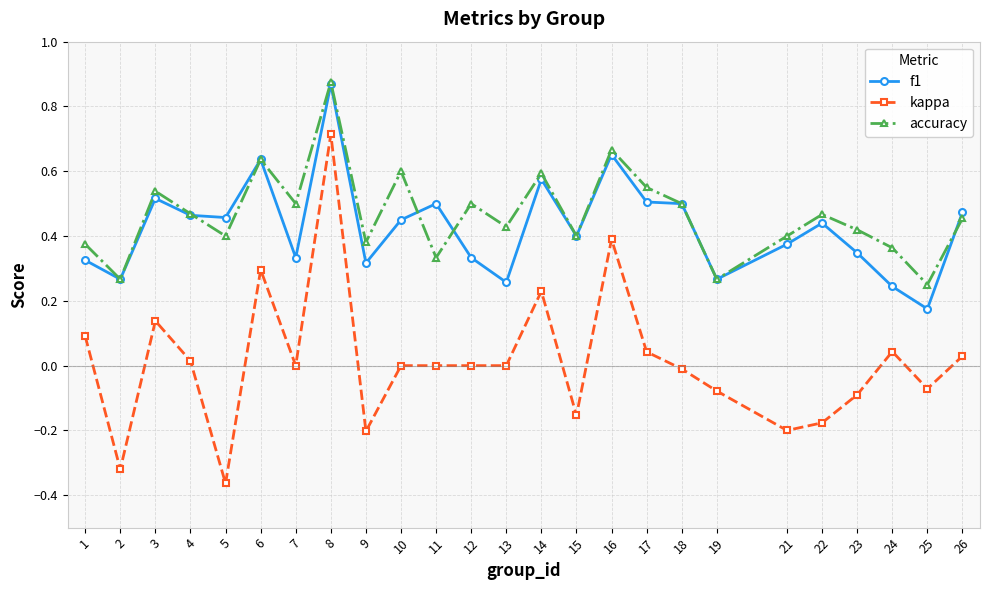

Is the value of accuracy at 4 greater than the value of kappa at 8?

No